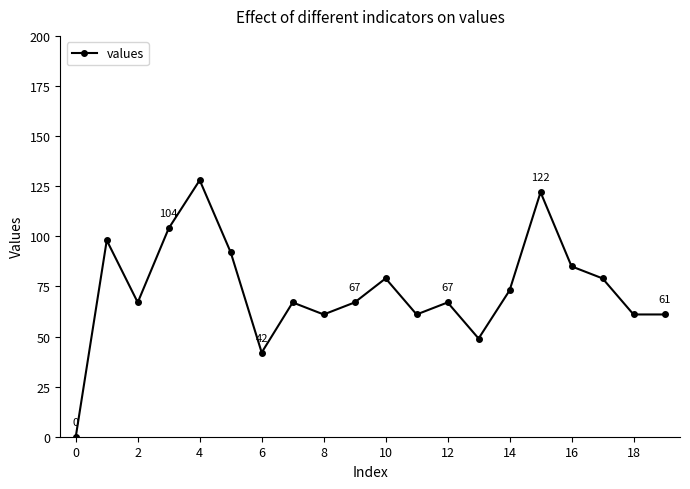

What is the value of the 16th point from the left?

122